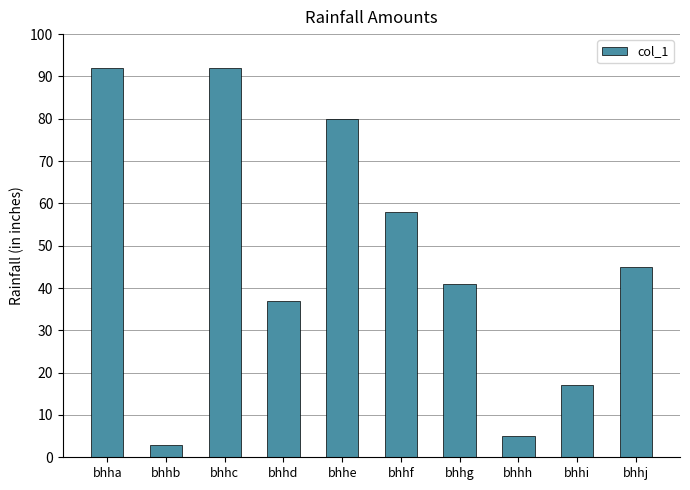

What is the value of the 5th bar from the left?

80